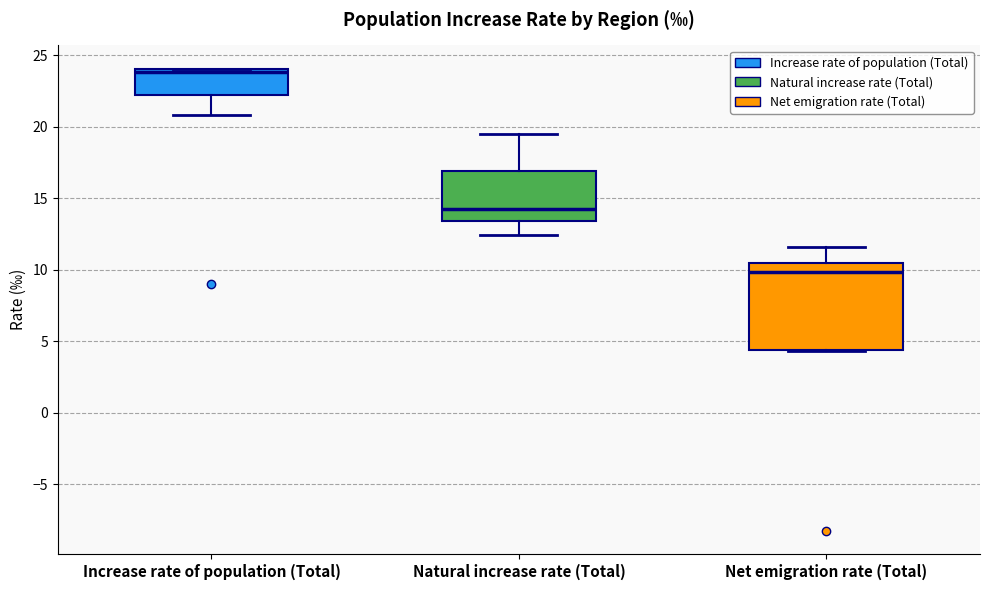

Reading left to right, transcribe this box plot: for each box, give where its median line is, the range the box spans, and where its two whiskers end, as read against the y-axis. The values are not printed on the chart, so give them approximately, as read against the axis.

Increase rate of population (Total): median 24.0 (just below the box's upper edge), box 22.5 to 24.0, whiskers 21.0 to 24.0
Natural increase rate (Total): median 14.0, box 13.5 to 17.0, whiskers 12.5 to 19.5
Net emigration rate (Total): median 10.0, box 4.5 to 10.5, whiskers 4.5 to 11.5